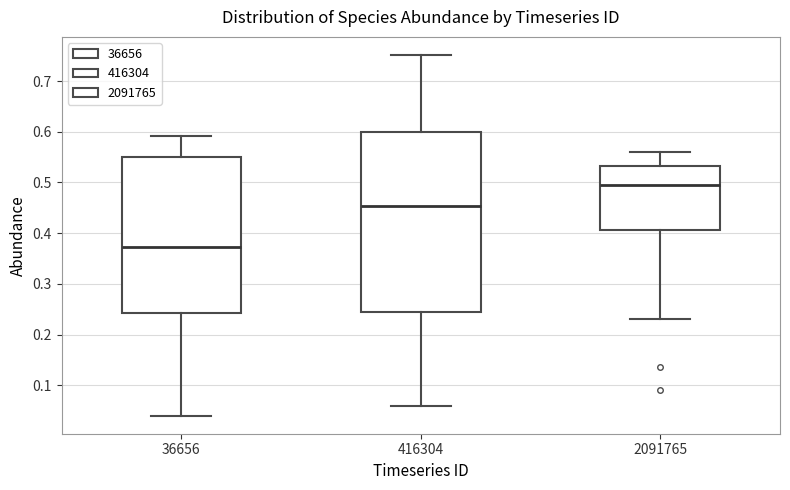

Which box's median line is the lowest?

36656